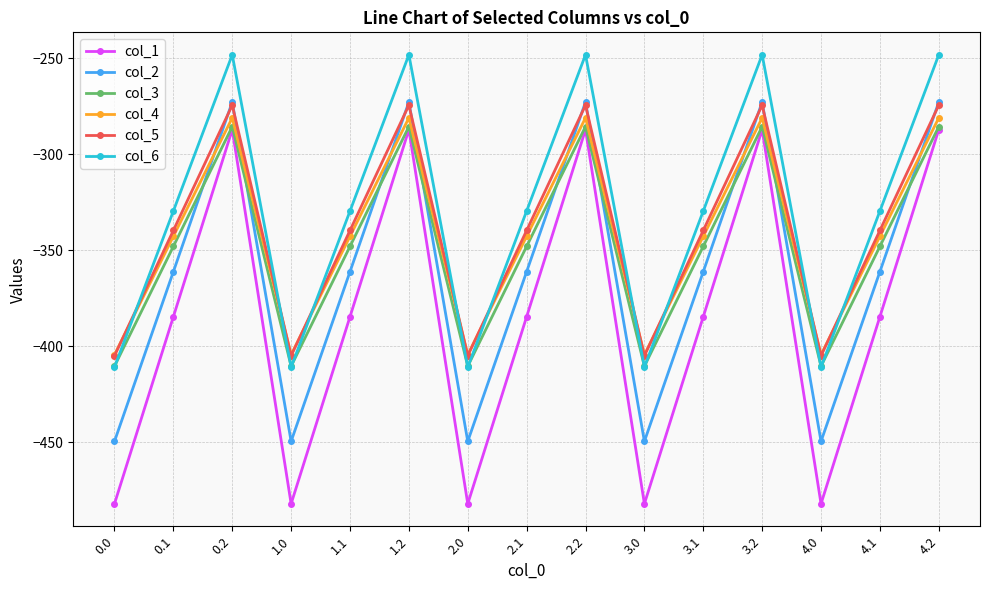

What position from the left is 2.0?

7